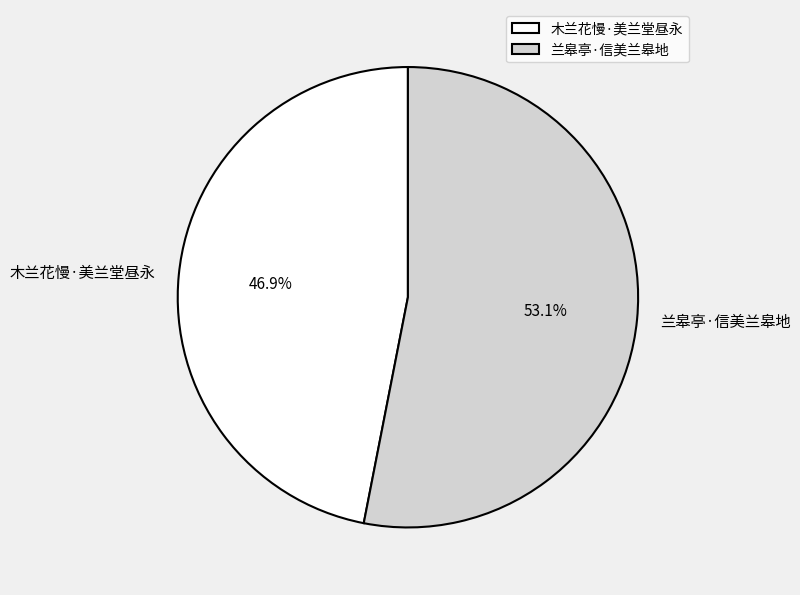

Is there any slice that represents more than half of the pie?

Yes